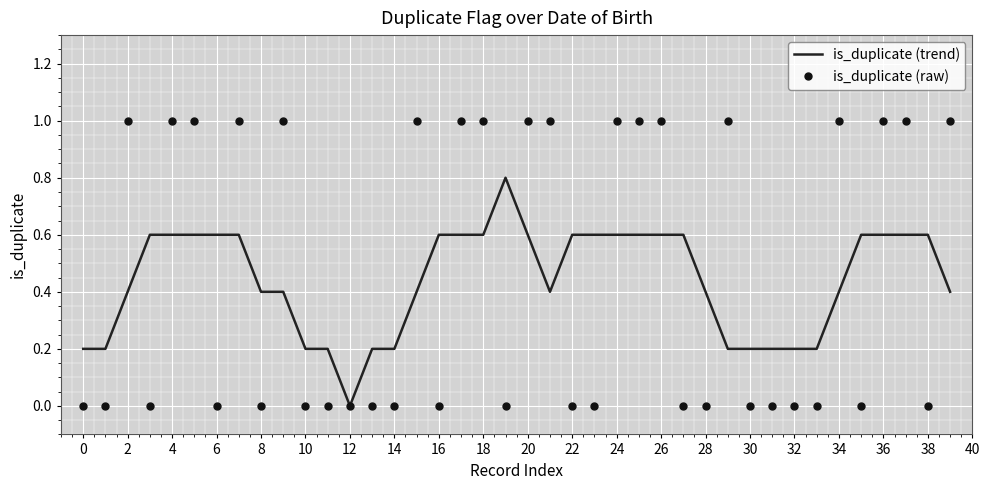

What is the highest value of the is_duplicate (trend) series?

0.8